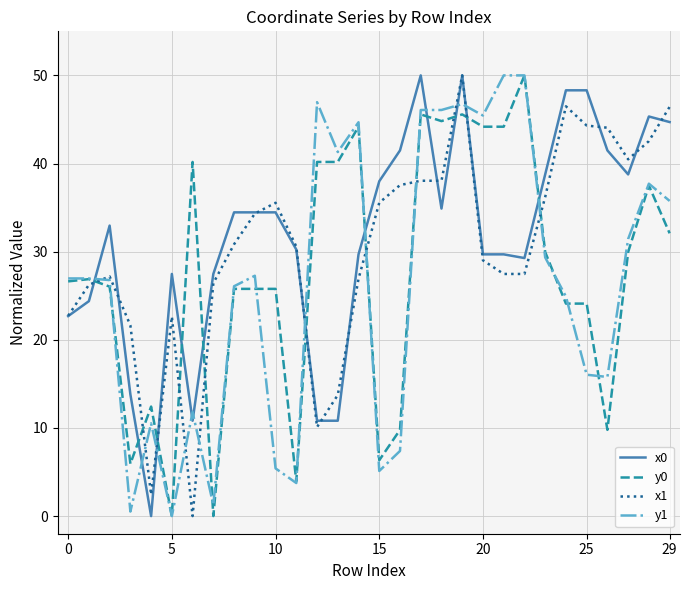

What is the maximum value shown in the chart?

50.0